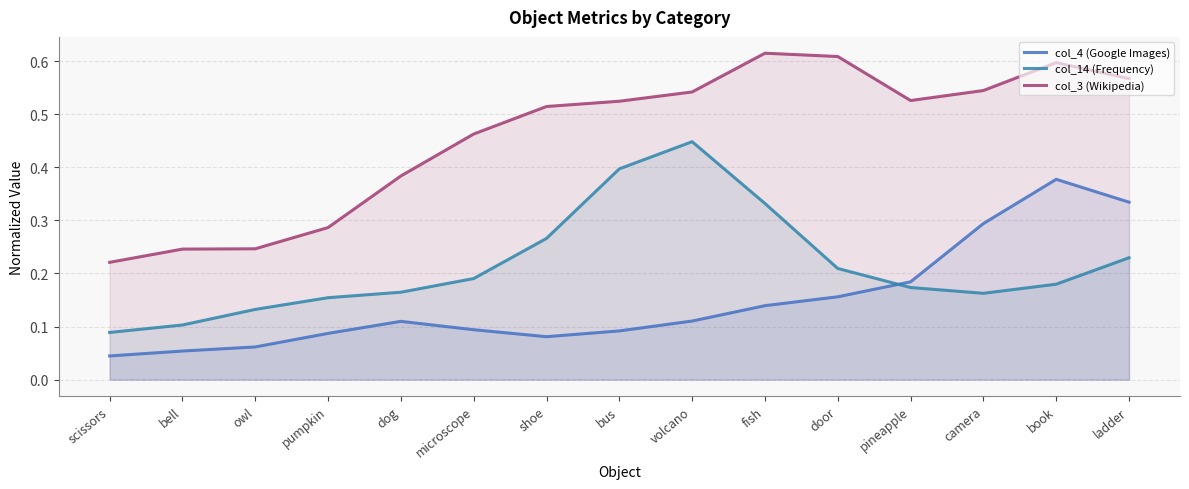

Reading left to right, what are all the values shown in this chart?

col_4 (Google Images): 0.0	0.1	0.1	0.1	0.1	0.1	0.1	0.1	0.1	0.1	0.2	0.2	0.3	0.4	0.3
col_14 (Frequency): 0.1	0.1	0.1	0.2	0.2	0.2	0.3	0.4	0.4	0.3	0.2	0.2	0.2	0.2	0.2
col_3 (Wikipedia): 0.2	0.2	0.2	0.3	0.4	0.5	0.5	0.5	0.5	0.6	0.6	0.5	0.5	0.6	0.6